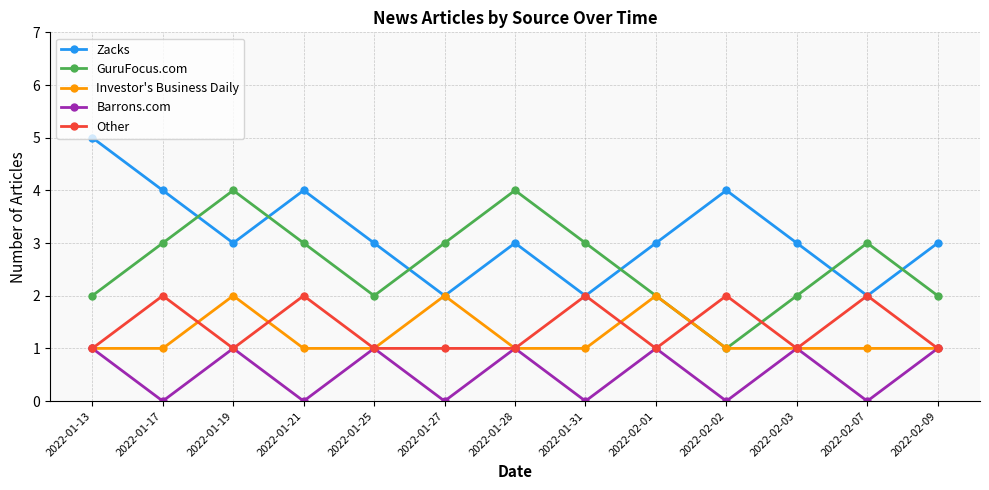

What is the sum of the GuruFocus.com values at 2022-01-17 and 2022-01-31?

6